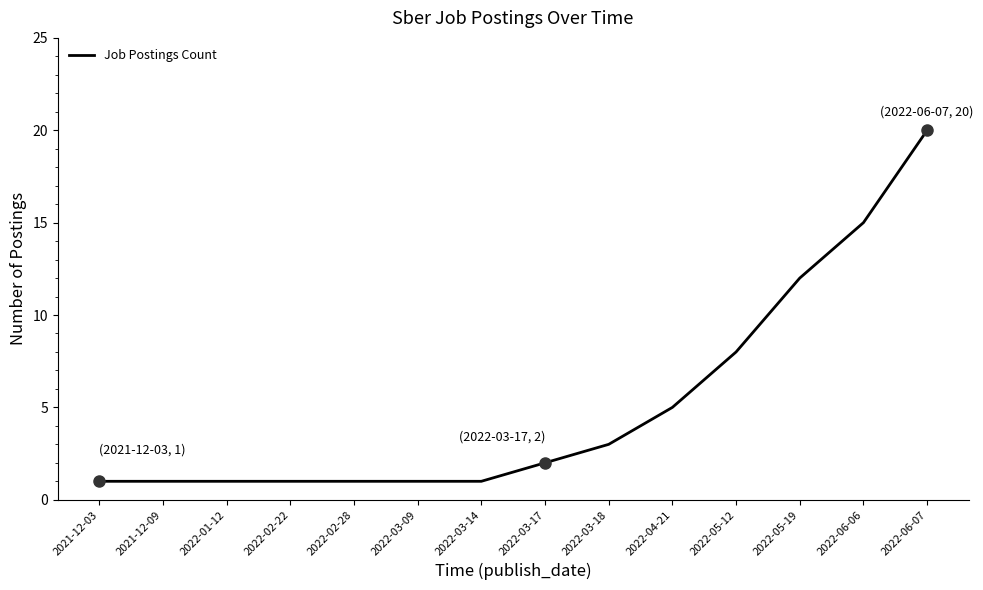

What is the maximum value shown in the chart?

20